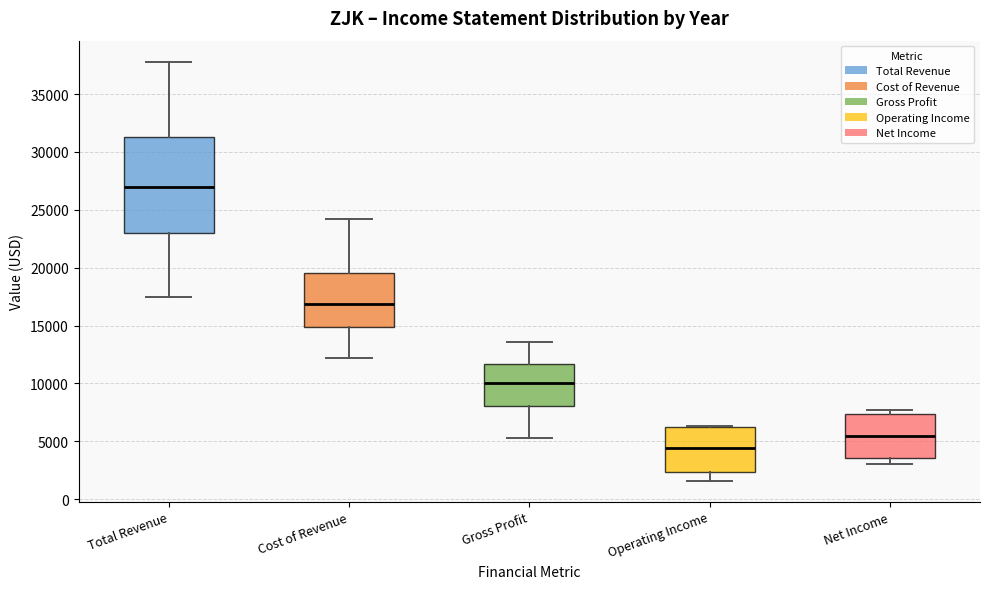

Reading left to right, transcribe this box plot: for each box, give where its median line is, the range the box spans, and where its two whiskers end, as read against the y-axis. The values are not printed on the chart, so give them approximately, as read against the axis.

Total Revenue: median 27000, box 23000 to 31500, whiskers 17500 to 38000
Cost of Revenue: median 17000, box 15000 to 19500, whiskers 12000 to 24000
Gross Profit: median 10000, box 8000 to 11500, whiskers 5500 to 13500
Operating Income: median 4500, box 2500 to 6000, whiskers 1500 to 6500
Net Income: median 5500, box 3500 to 7500, whiskers 3000 to 7500 (just above the box's upper edge)